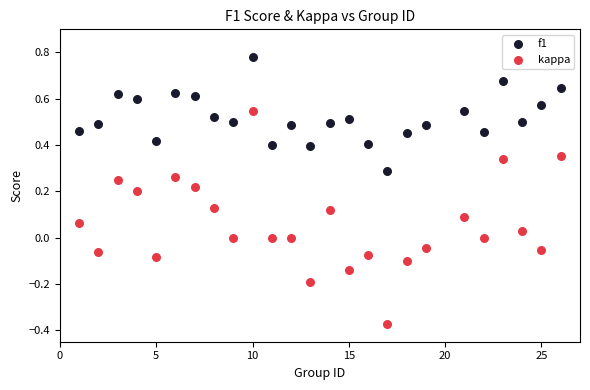

What is the X range (max minus min) for the scatter plot?

25.0